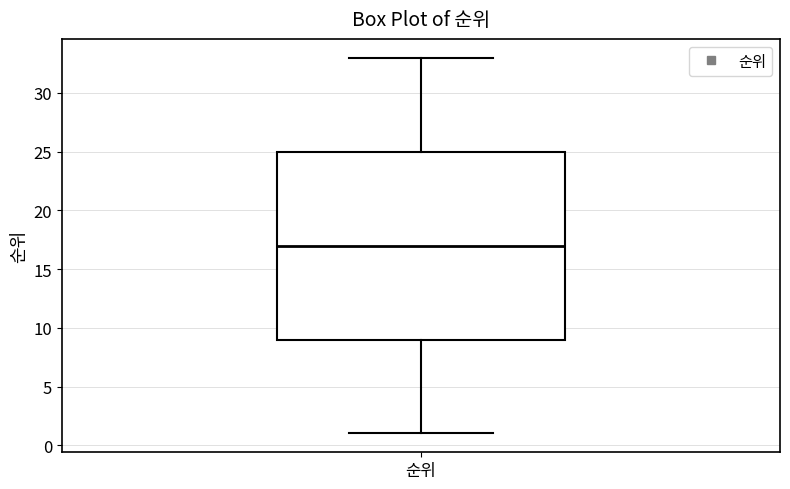

Read this box plot against the y-axis: the position of the median line, the range covered by the box, and the ends of both whiskers. The values are not printed on the chart, so give them approximately, as read against the axis.

median 17, box 9 to 25, whiskers 1 to 33